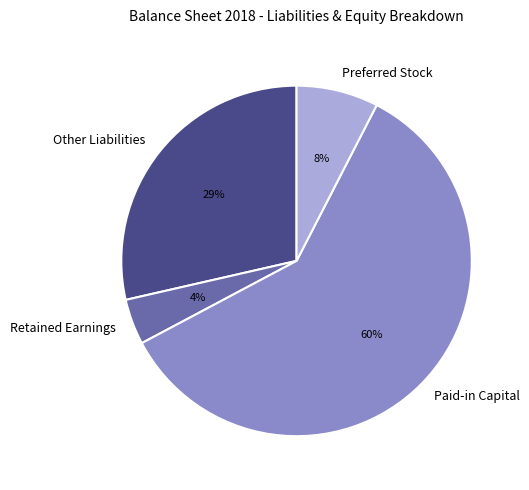

How many segments does this pie chart have?

4